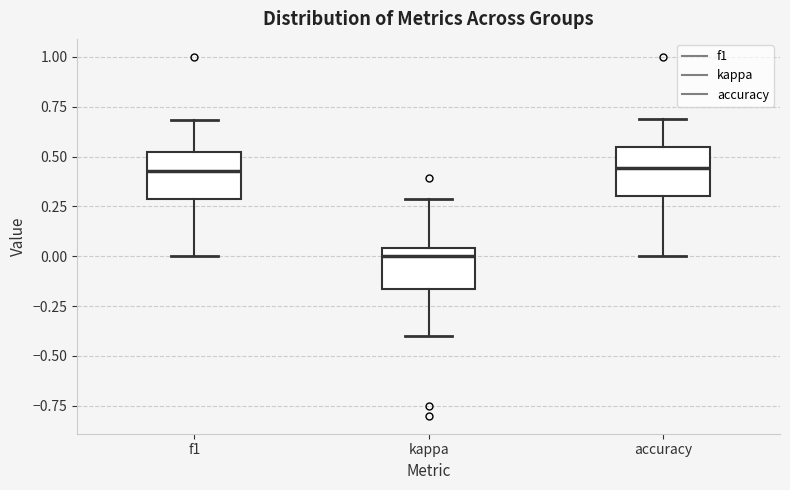

Which box's median line is the lowest?

kappa